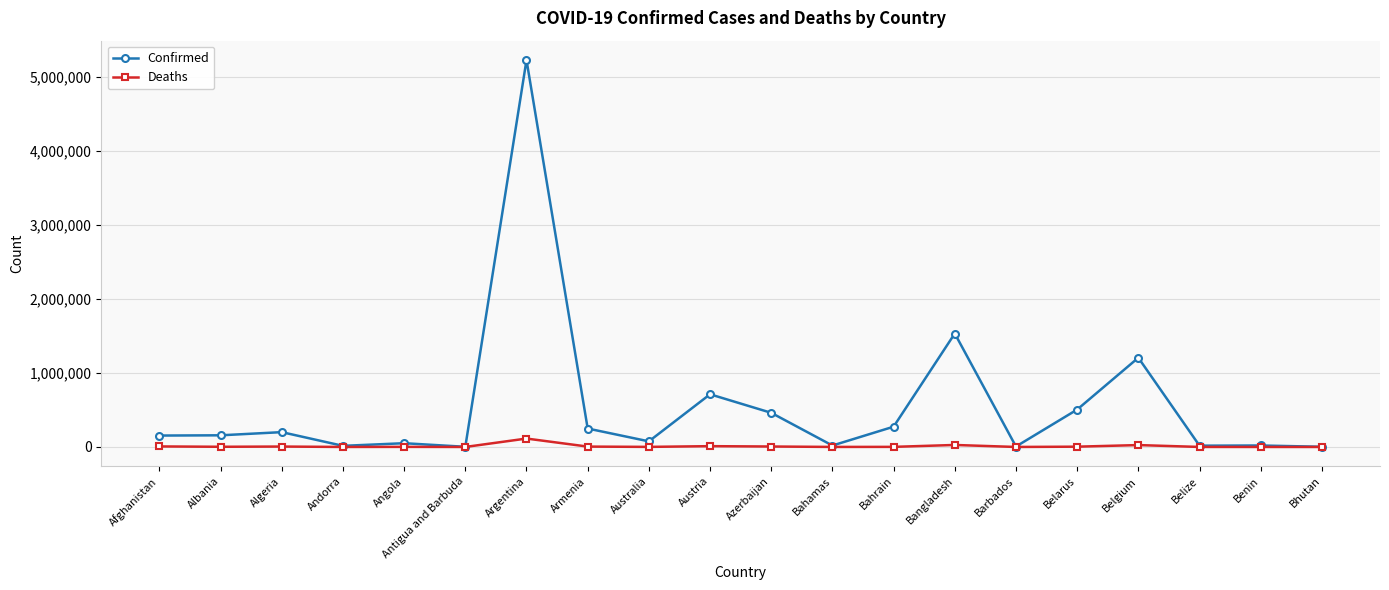

At which category is the sum across all series the highest?

Argentina